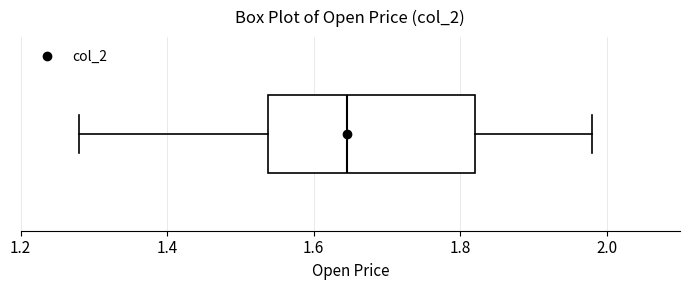

Transcribe this box plot: give where the median line is, the range the box spans, and where the two whiskers end, as read against the x-axis. The values are not printed on the chart, so give them approximately, as read against the axis.

median 1.64, box 1.54 to 1.82, whiskers 1.28 to 1.98